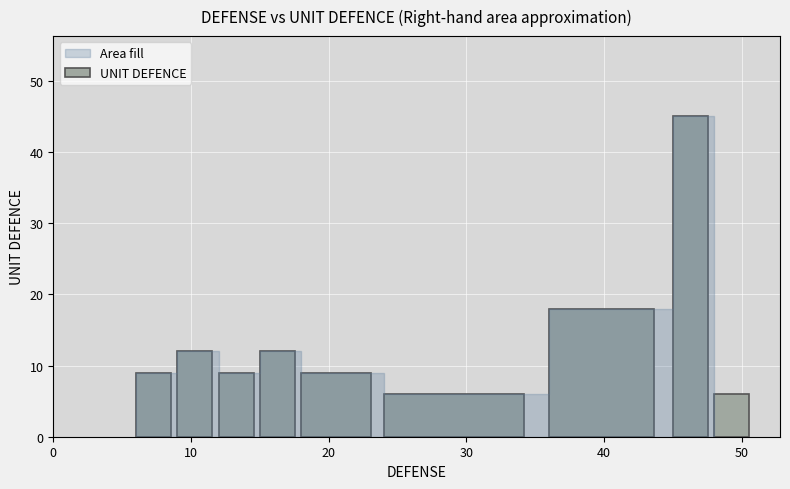

What is the minimum value shown in the chart?

6